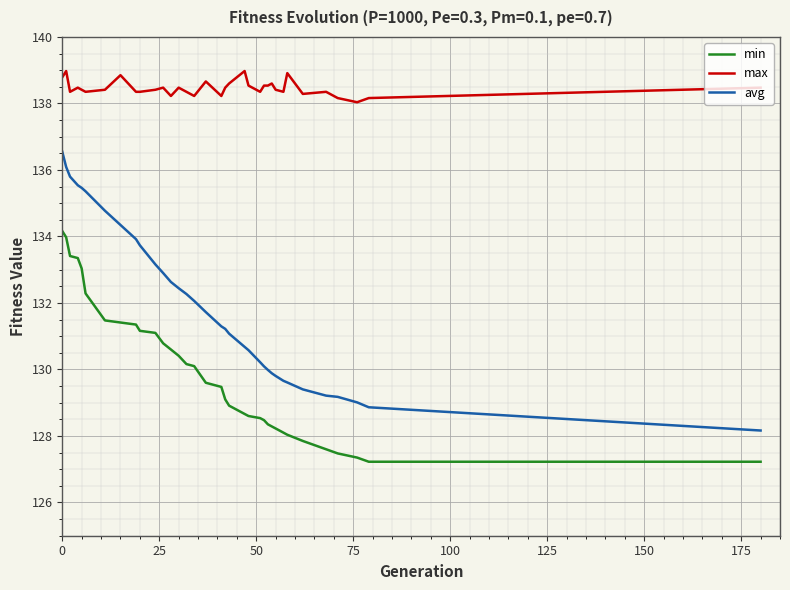

Which series has the largest total across all categories?

max